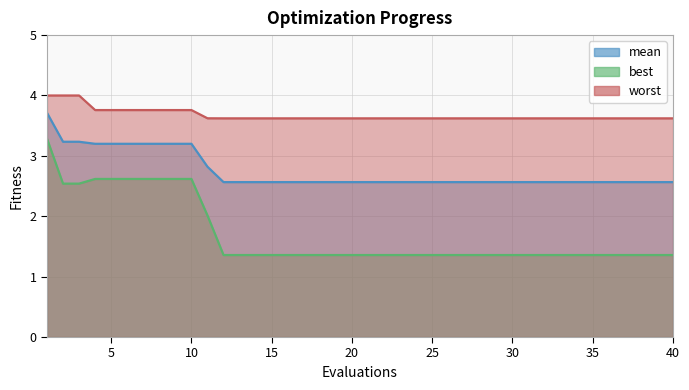

What are all the series names shown in the legend?

mean, best, worst